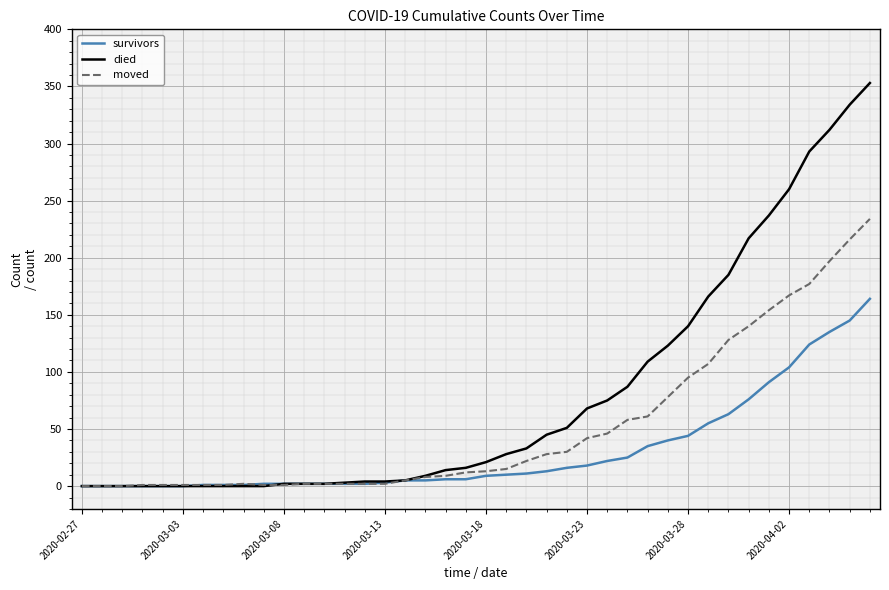

Does the chart display data point markers on the line(s)?

No